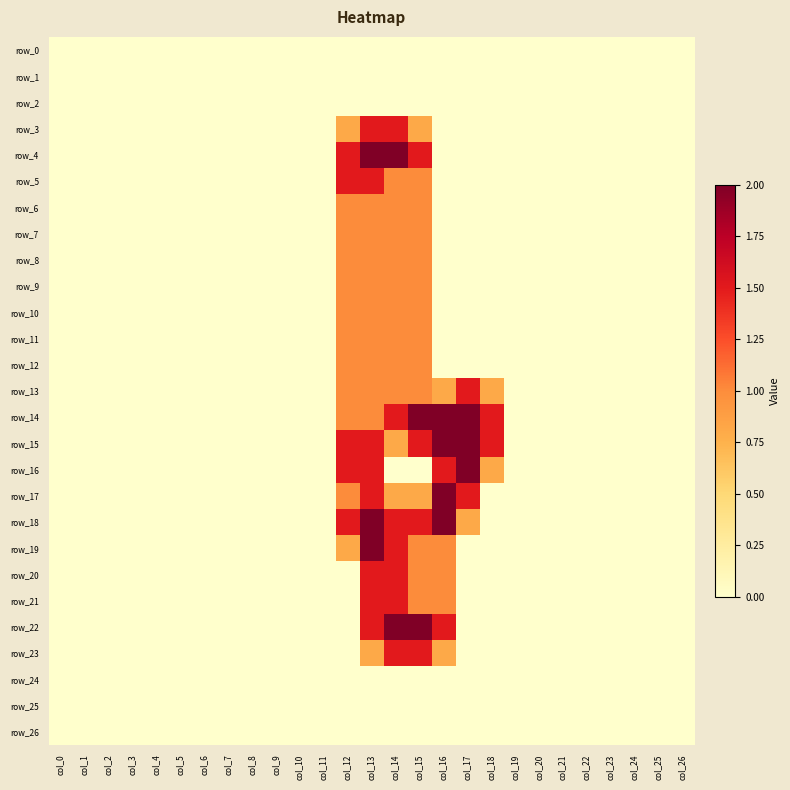

Rank the categories by row_22 value from lowest to highest.

col_0, col_1, col_2, col_3, col_4, col_5, col_6, col_7, col_8, col_9, col_10, col_11, col_12, col_17, col_18, col_19, col_20, col_21, col_22, col_23, col_24, col_25, col_26, col_13, col_16, col_14, col_15